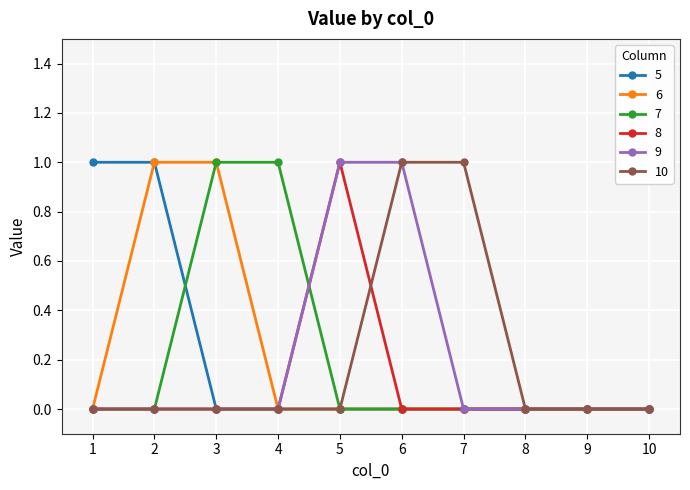

Is the value of 10 at 7 greater than the value of 5 at 6?

Yes